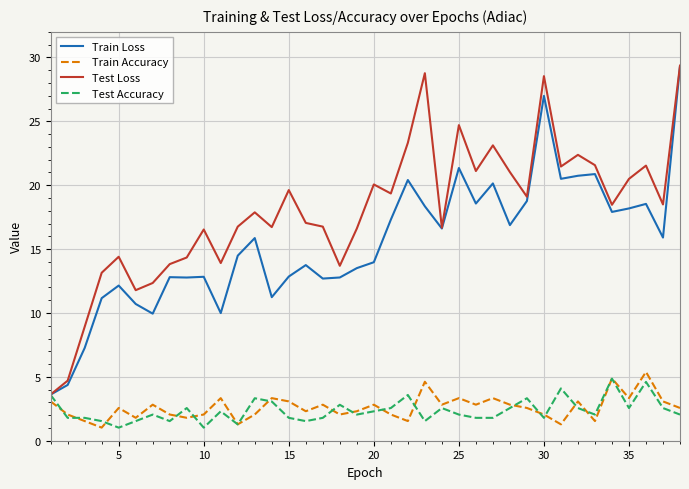

What is the minimum value shown in the chart?

1.0